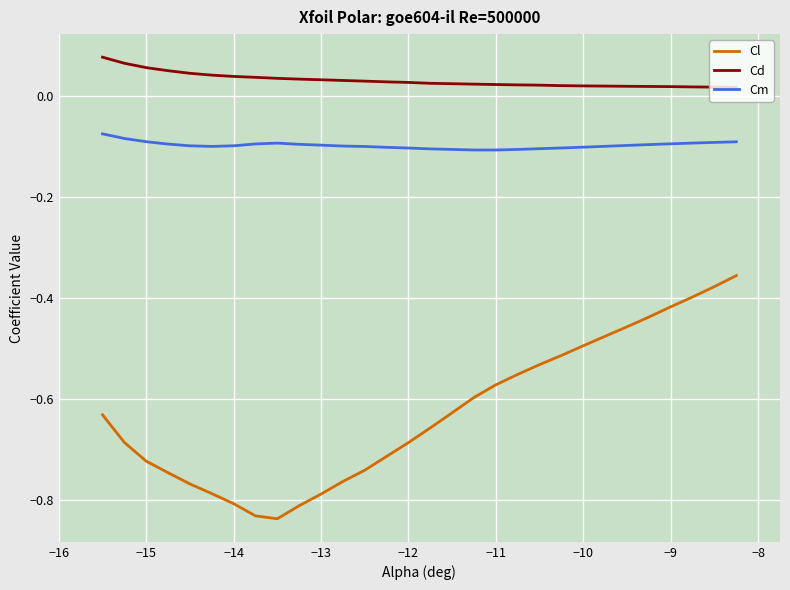

What are all the series names shown in the legend?

Cl, Cd, Cm